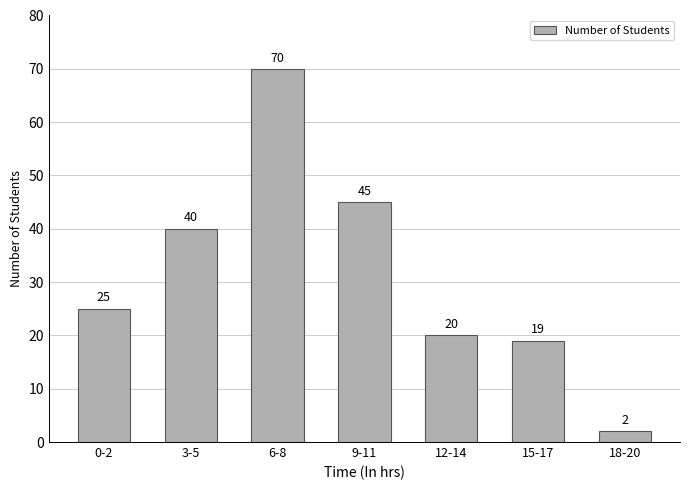

Reading left to right, list all the values displayed in this chart.

0-2=25	3-5=40	6-8=70	9-11=45	12-14=20	15-17=19	18-20=2